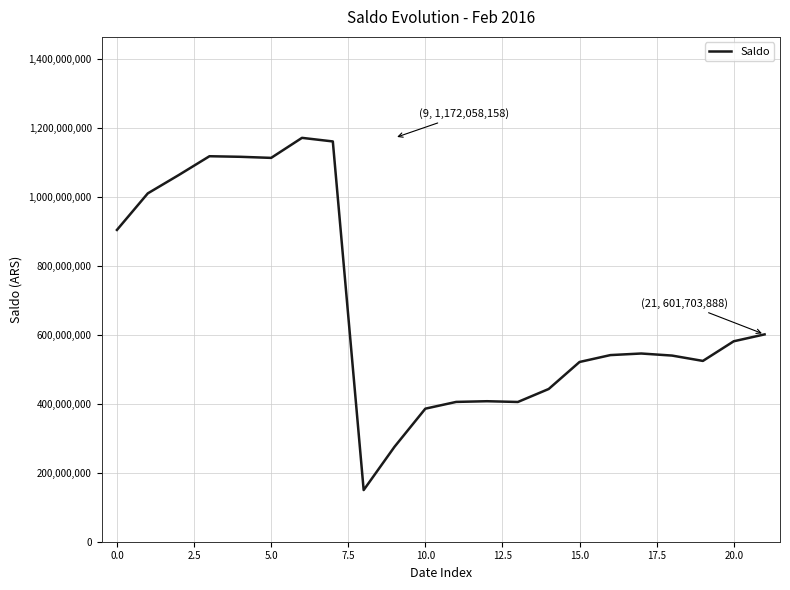

What is the difference between the maximum and minimum values?

1022155872